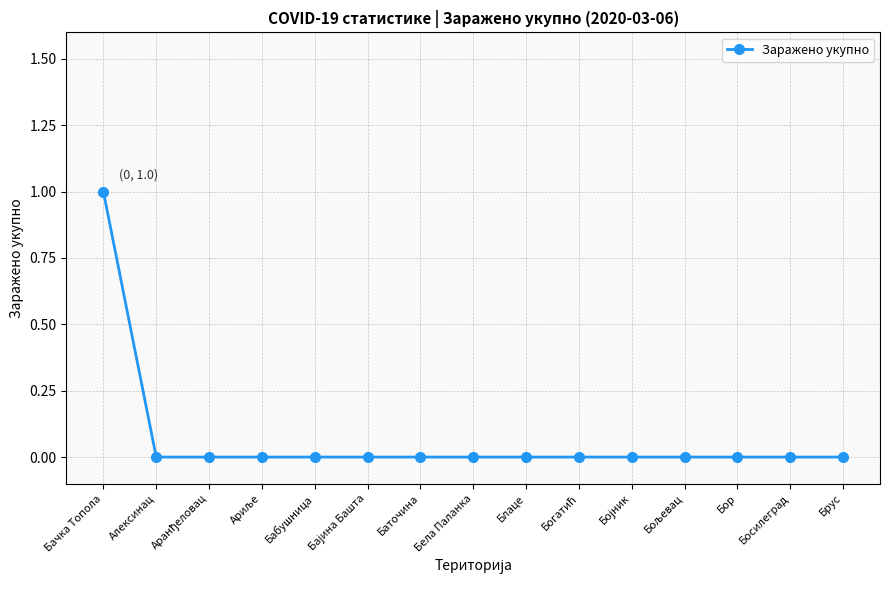

Reading left to right, what are all the values shown in this chart?

1	0	0	0	0	0	0	0	0	0	0	0	0	0	0